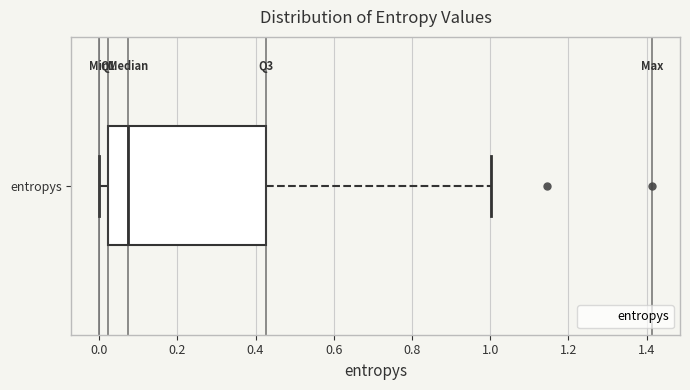

Read this box plot against the x-axis: the position of the median line, the range covered by the box, and the ends of both whiskers. The values are not printed on the chart, so give them approximately, as read against the axis.

median 0.08, box 0.02 to 0.42, whiskers 0.00 to 1.00